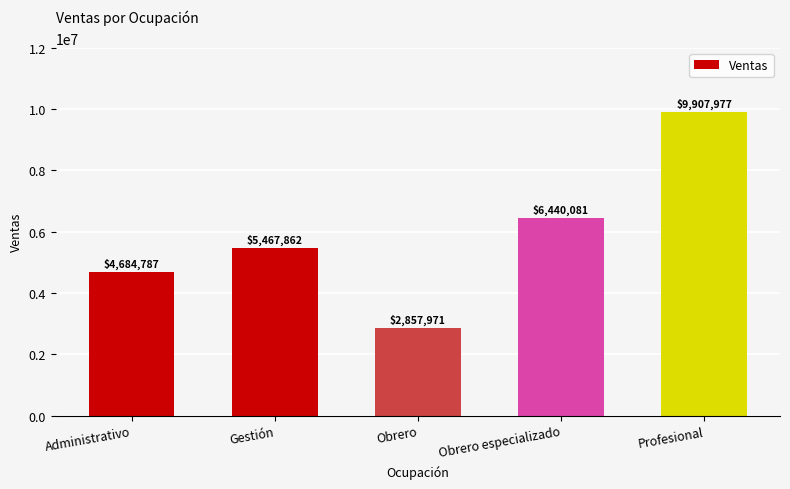

True or false: the data shows 5467861.5 at Gestión.

True